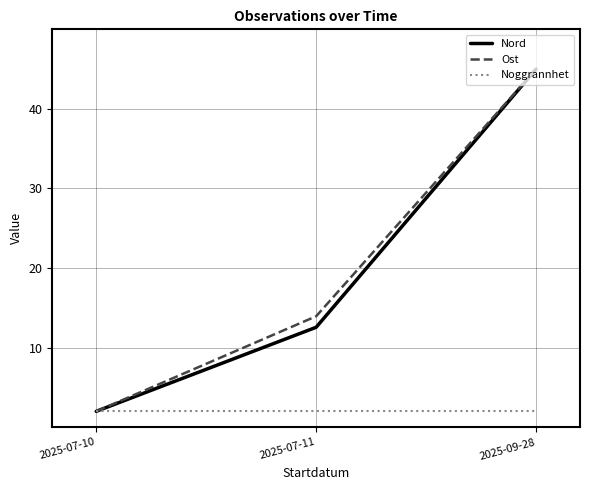

The Nord series shows 2.0 at 2025-07-10. True or false?

True